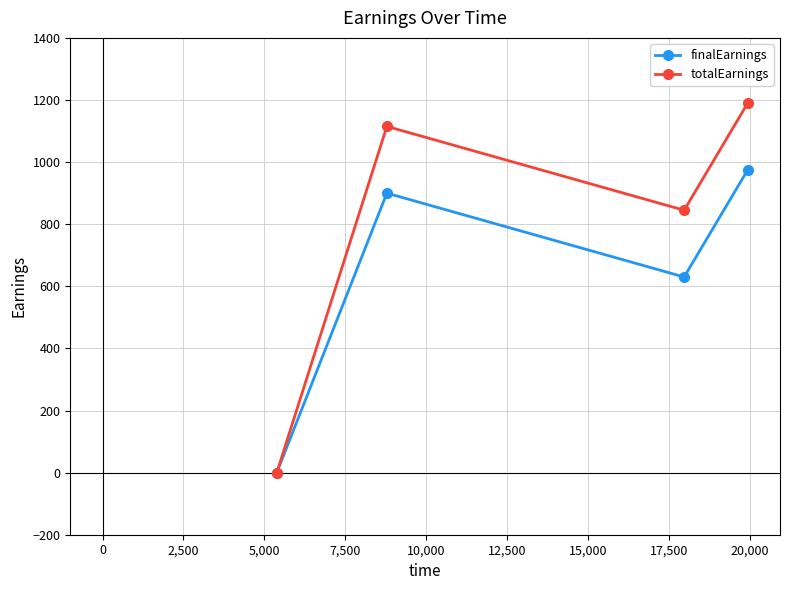

What are all the series names shown in the legend?

finalEarnings, totalEarnings